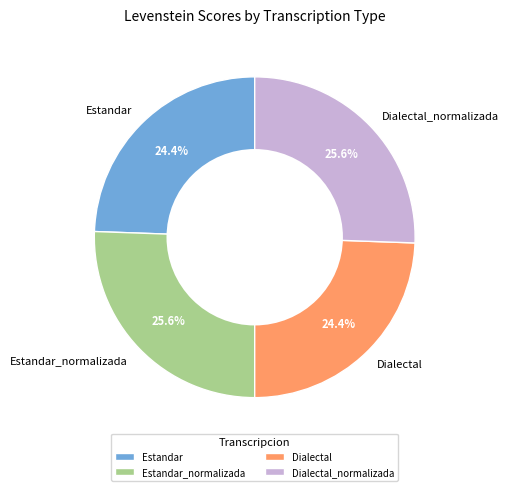

What portion of the pie excludes Estandar_normalizada?

74.4%